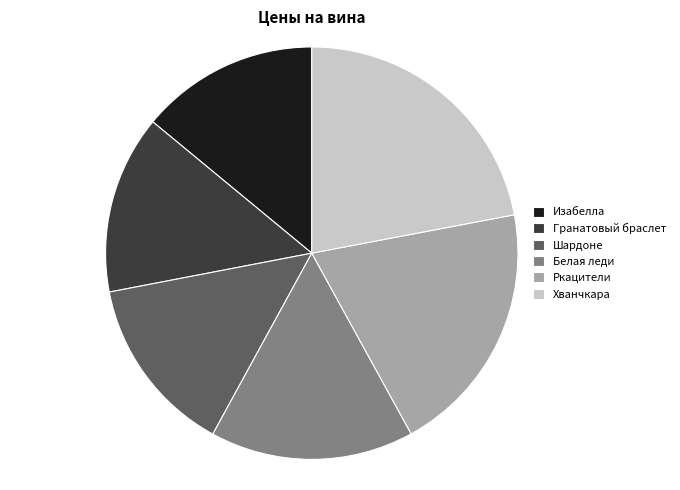

How many slices are in this pie chart?

6